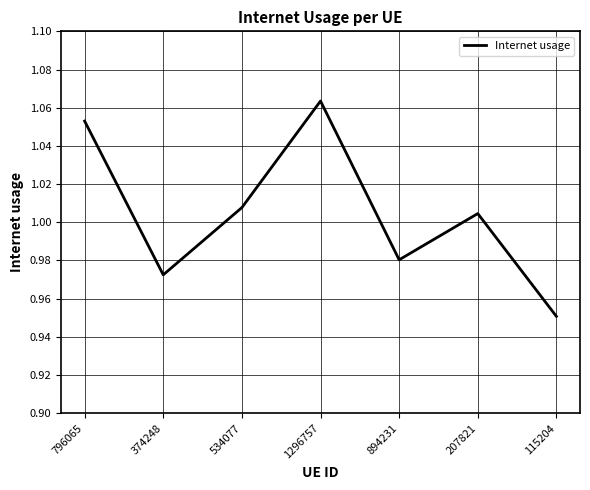

Which category has the lowest value across all series?

115204